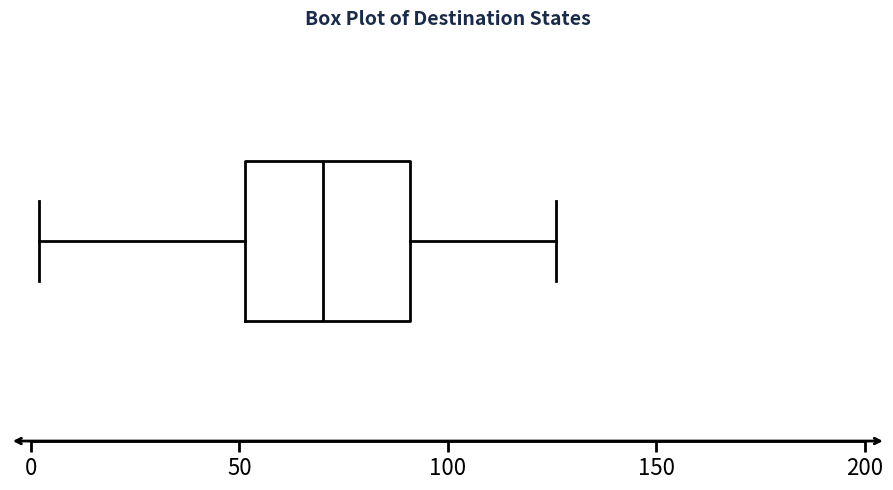

Read this box plot against the x-axis: the position of the median line, the range covered by the box, and the ends of both whiskers. The values are not printed on the chart, so give them approximately, as read against the axis.

median 70, box 50 to 90, whiskers 0 to 125